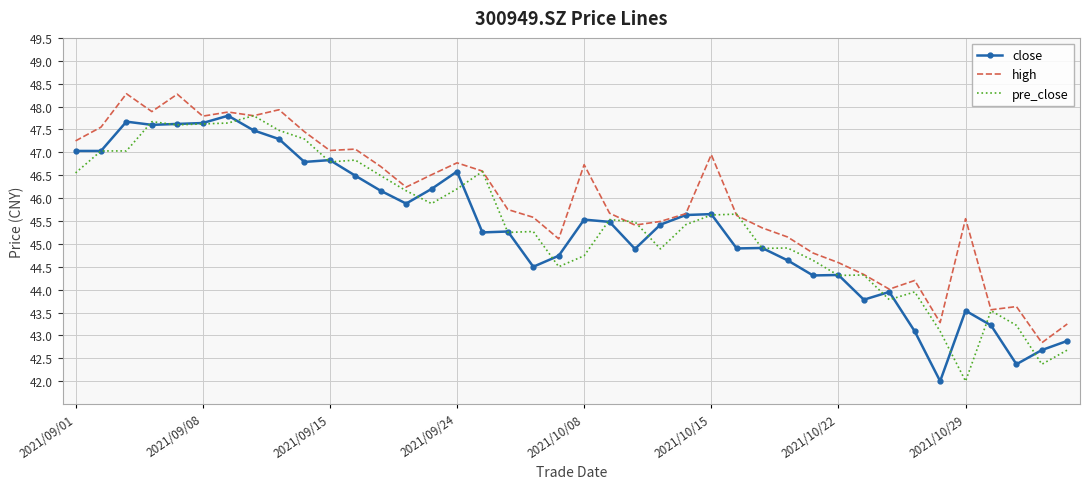

Which series has the largest total across all categories?

high